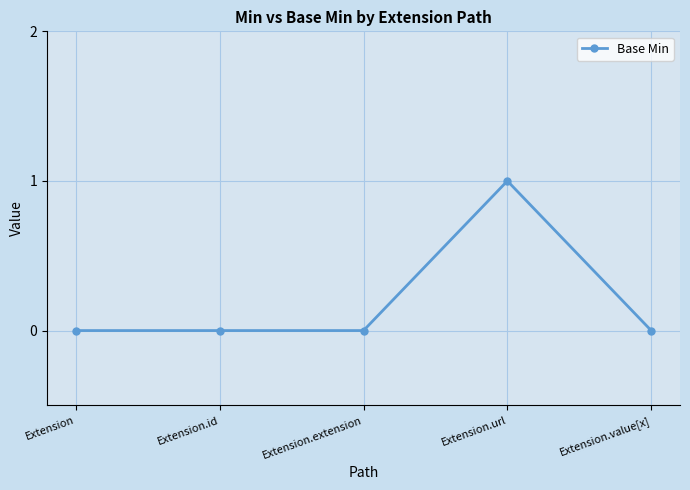

How many lines are shown in the chart?

1